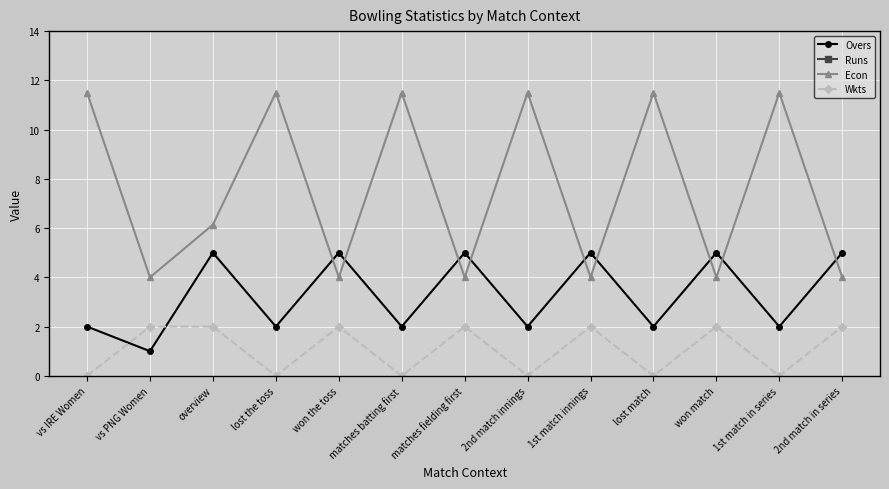

How many interior local valleys does the Overs series have?

6